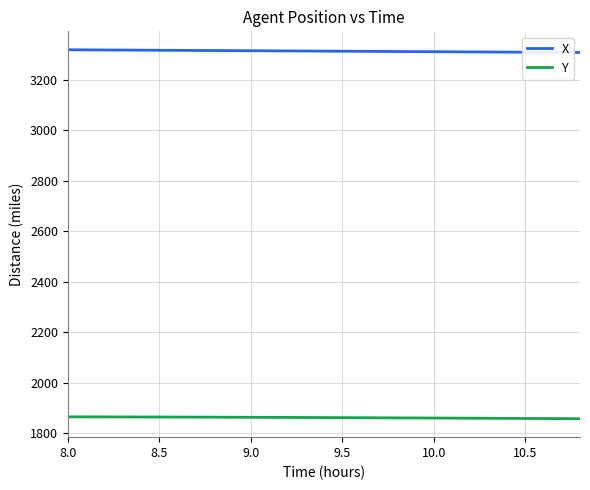

At how many categories does at least one series exceed 2792?

20